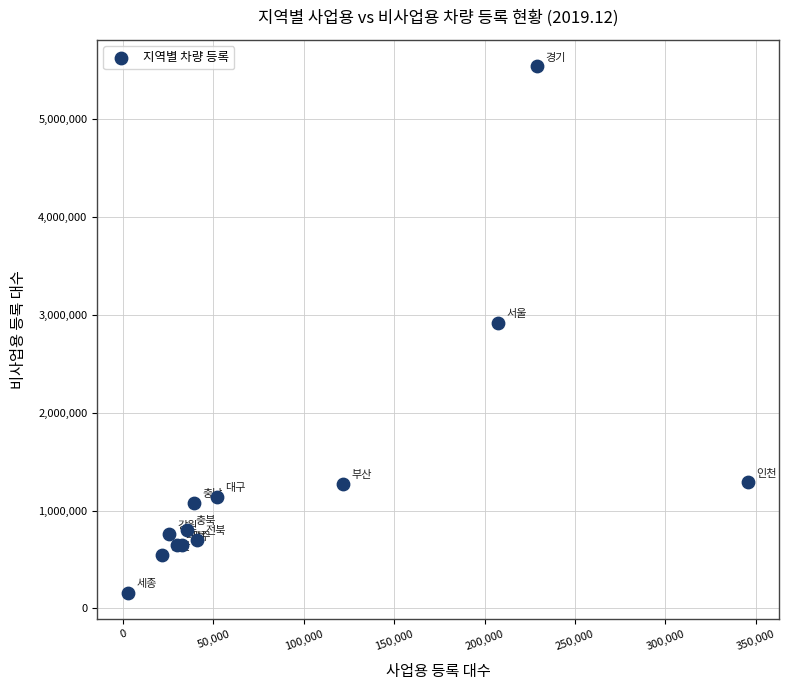

What Y value in the scatter plot is closest to 2848652?

2916539